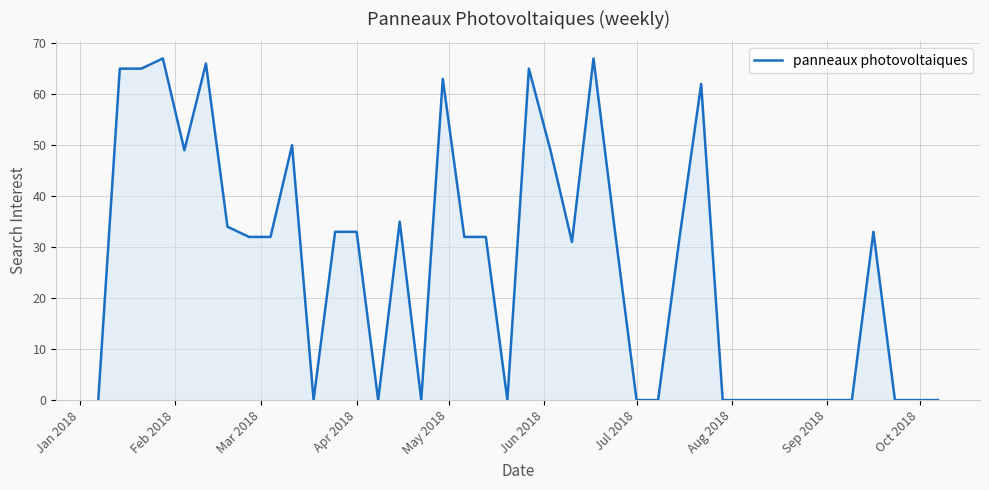

What is the difference between the maximum and minimum values?

67